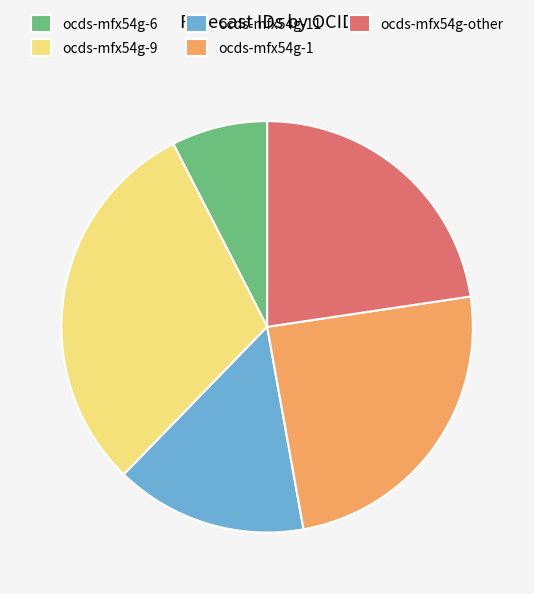

How many segments does this pie chart have?

5